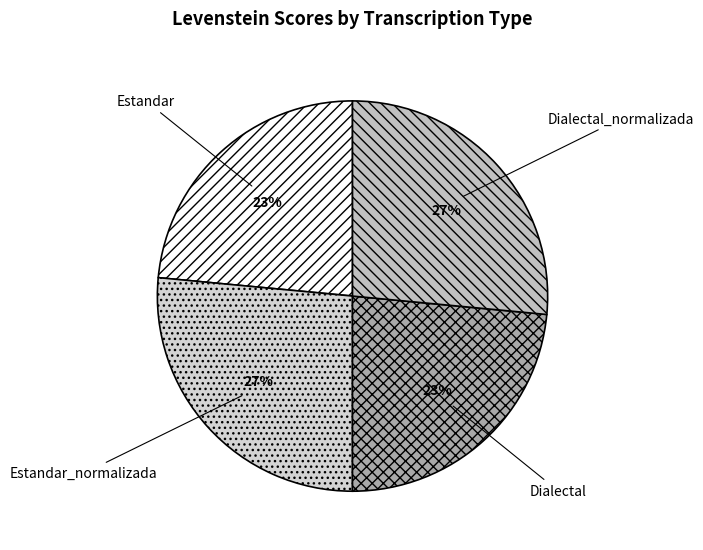

Between Dialectal and Dialectal_normalizada, which is larger?

Dialectal_normalizada